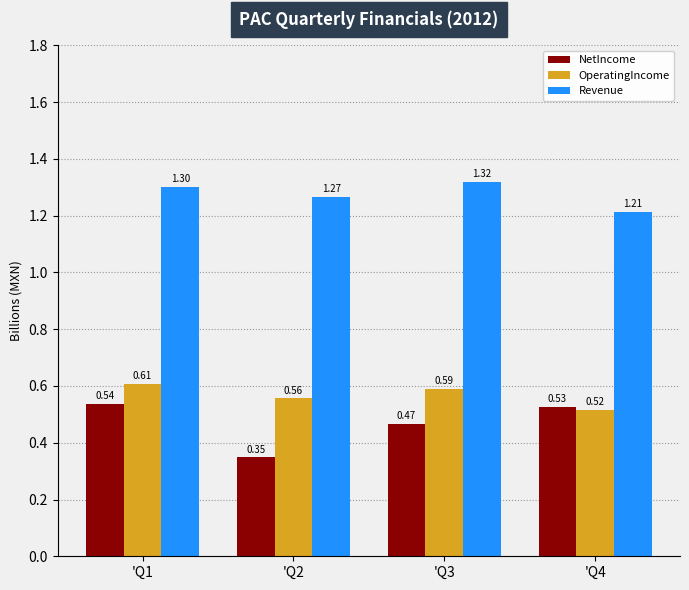

Which series has the widest spread of values?

NetIncome